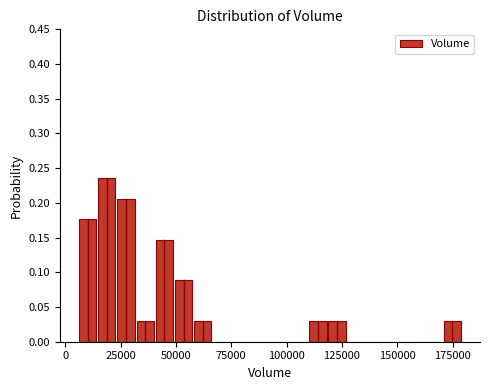

Read against the x-axis, roughly where is the centre of the tallest bar?

20000